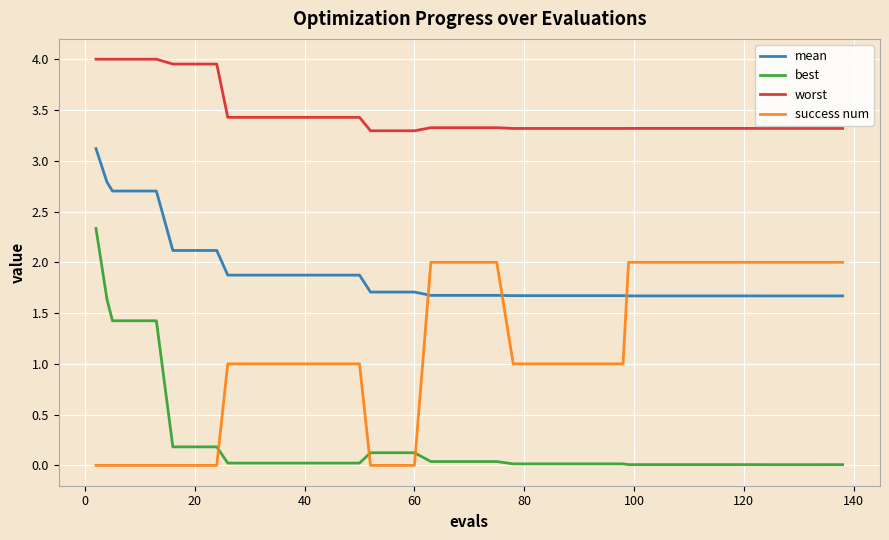

List the series in order of their peak value, highest first.

worst, mean, best, success num